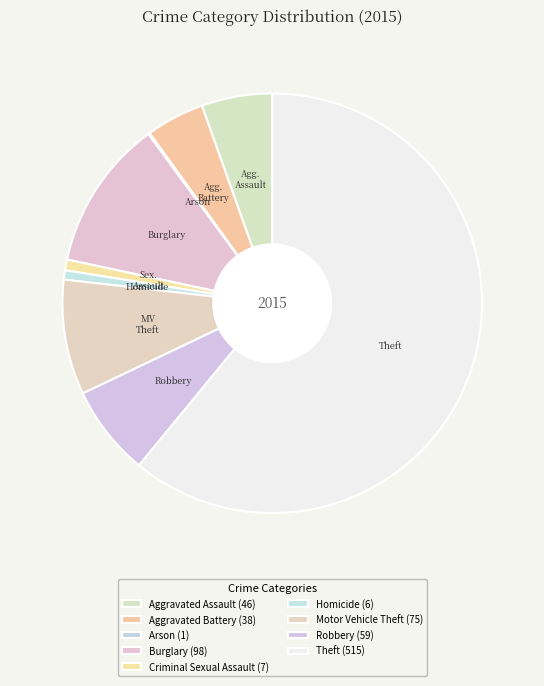

What is the largest slice in the pie chart?

Theft